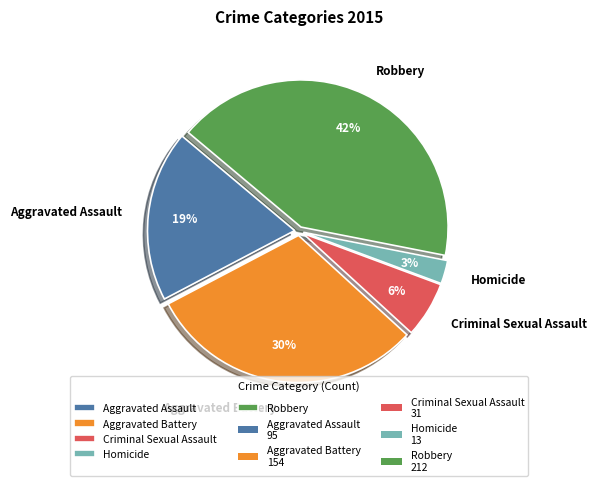

To the nearest percent, what percentage of the pie is Criminal Sexual Assault?

6%